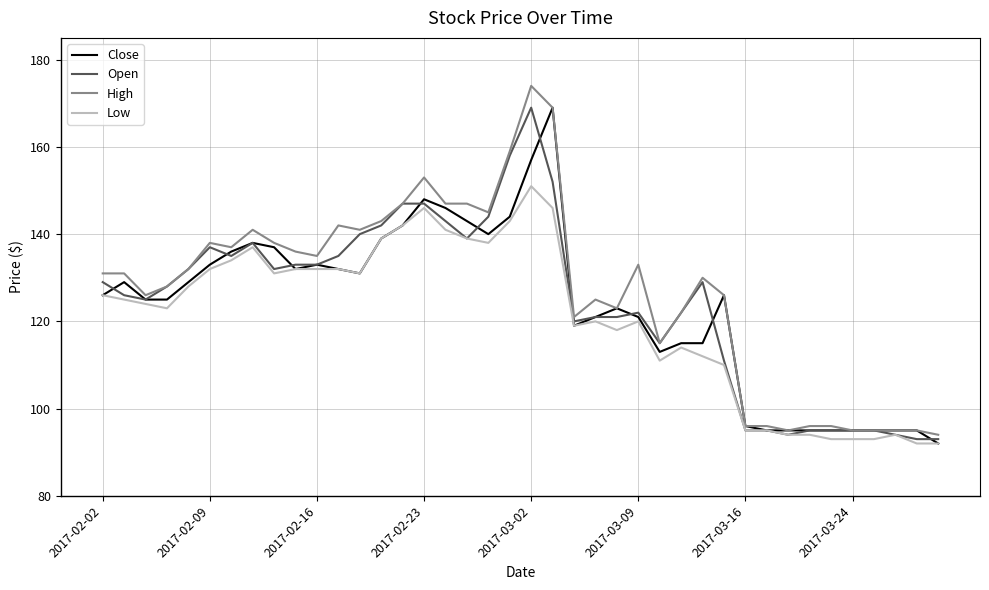

What is the highest value of the Close series?

169